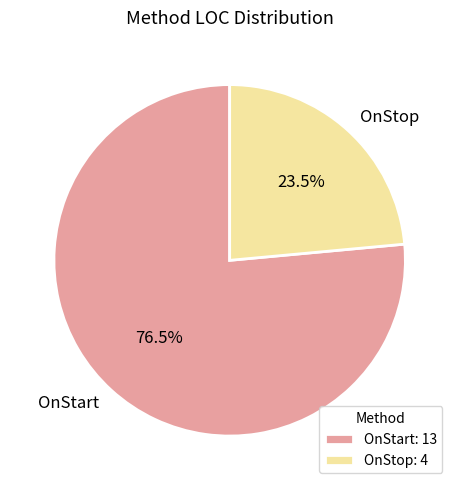

Is OnStop the majority of the pie?

No